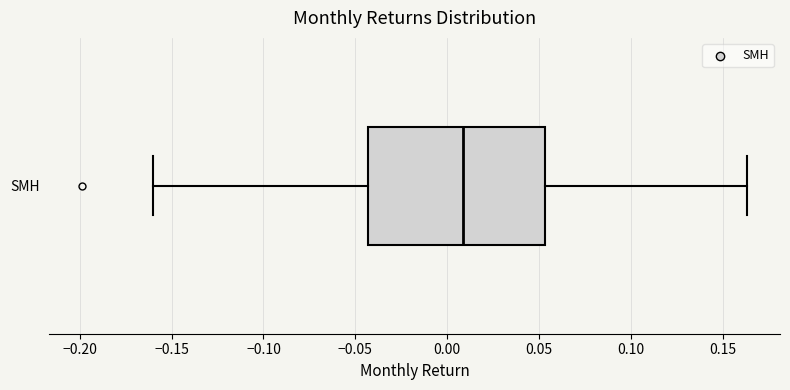

Where is the left edge of the box for SMH on the x-axis? The values are not printed on the chart, so give them approximately, as read against the axis.

-0.045